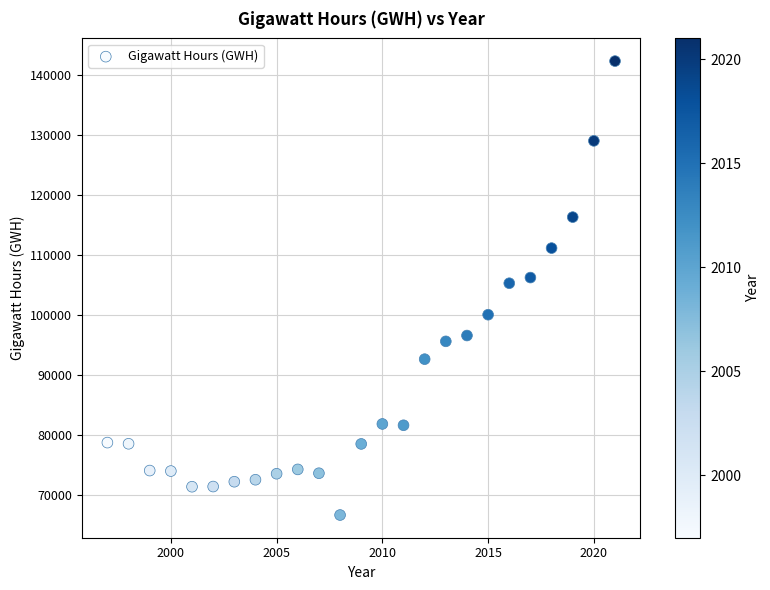

What is the range of Y values (max minus min)?

75722.3